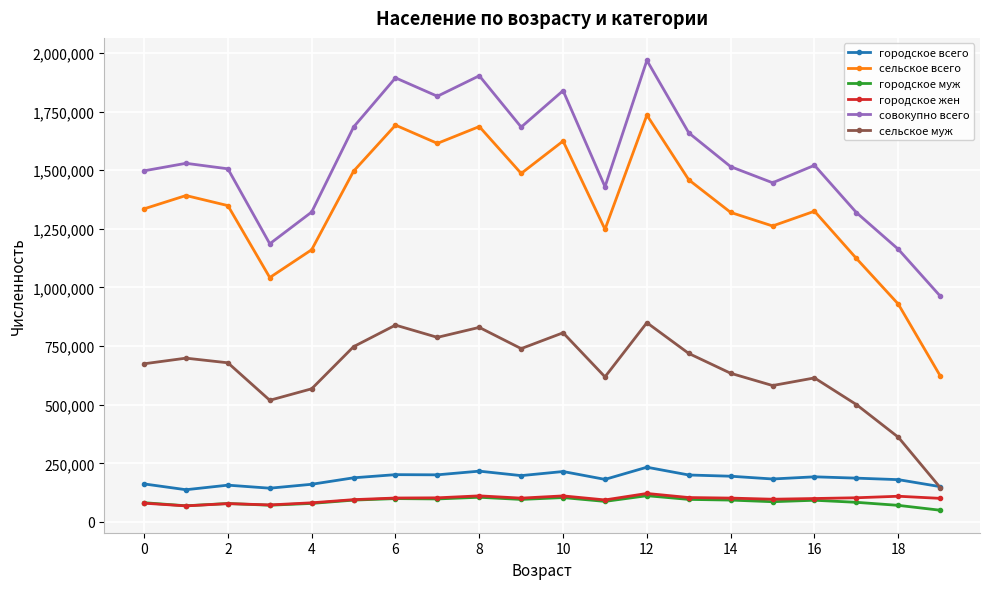

True or false: городское муж and сельское муж intersect in this chart.

False